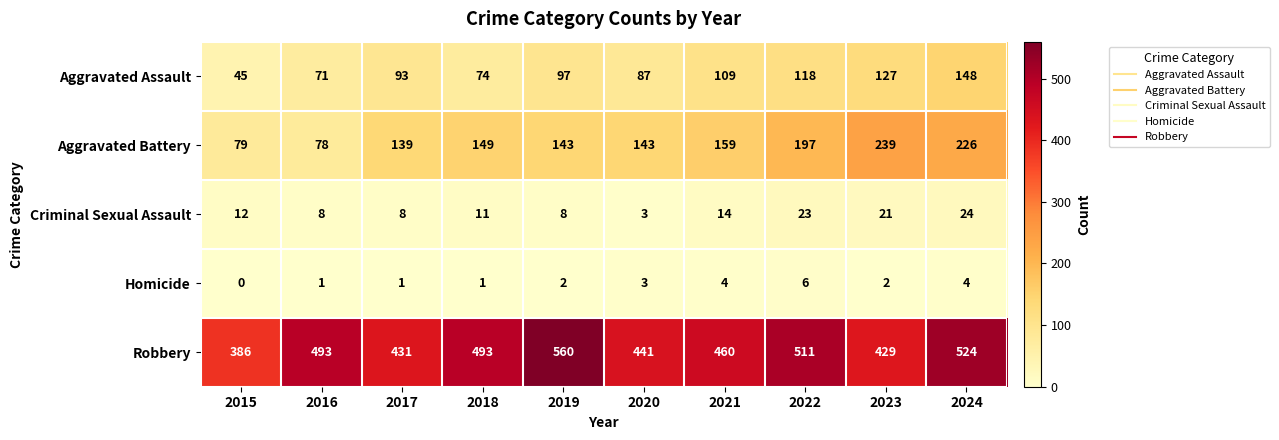

What is the sum of the Aggravated Battery values at 2019 and 2016?

221